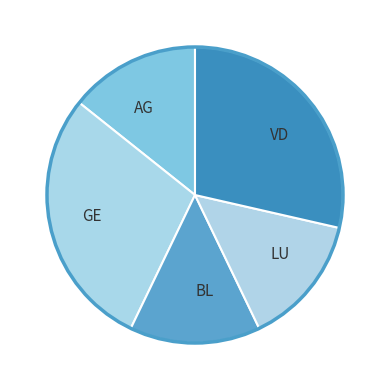

Do GE and LU together represent more than half of the pie?

No